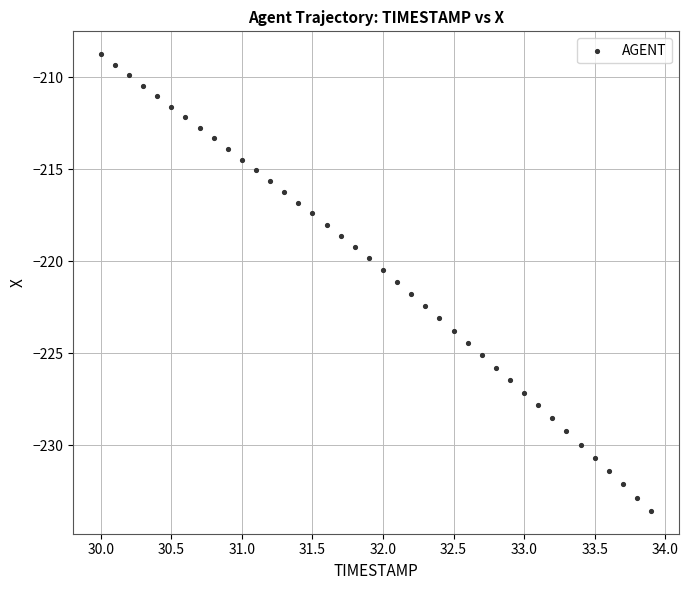

What is the range of Y values (max minus min)?

24.8